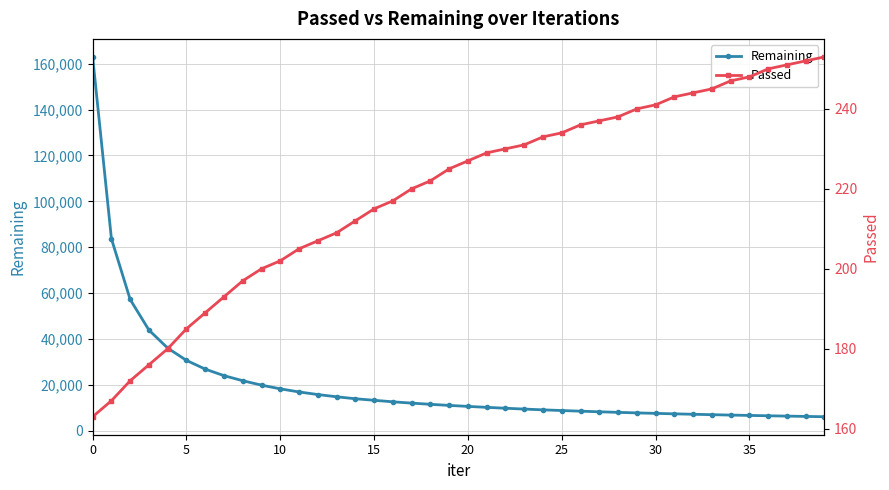

List the series in order of their overall mean, lowest first.

Passed, Remaining